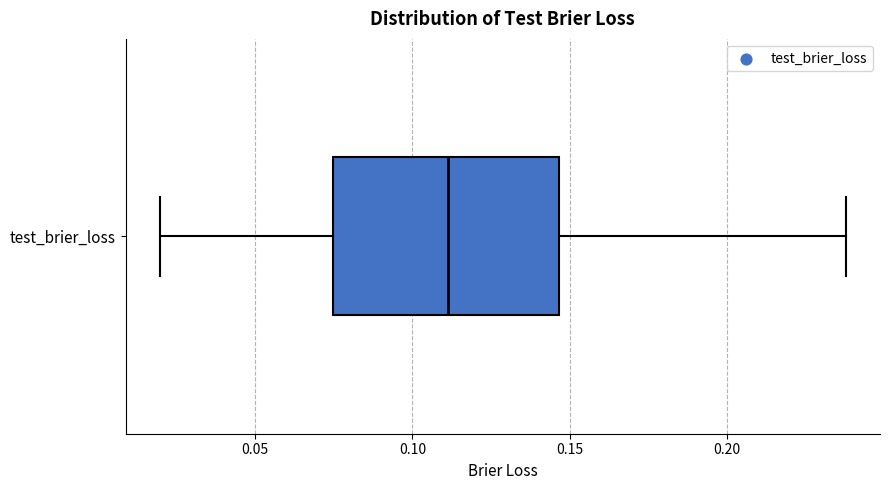

Transcribe this box plot: give where the median line is, the range the box spans, and where the two whiskers end, as read against the x-axis. The values are not printed on the chart, so give them approximately, as read against the axis.

median 0.110, box 0.075 to 0.145, whiskers 0.020 to 0.240